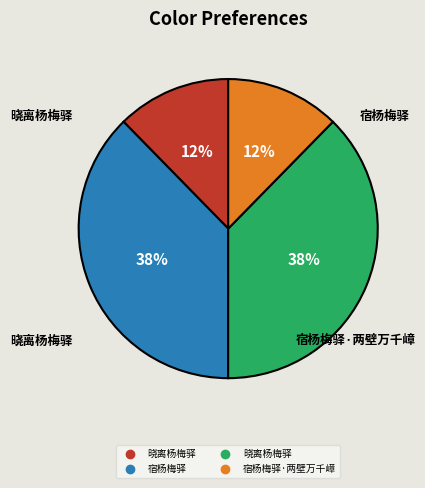

Does any single category account for the majority?

No